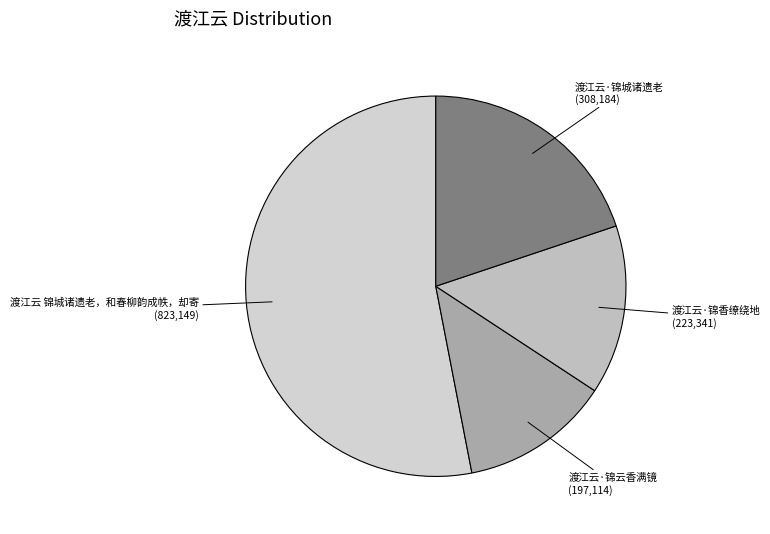

Between 渡江云 锦城诸遗老，和春柳韵成帙，却寄 and 渡江云·锦城诸遗老, which is larger?

渡江云 锦城诸遗老，和春柳韵成帙，却寄